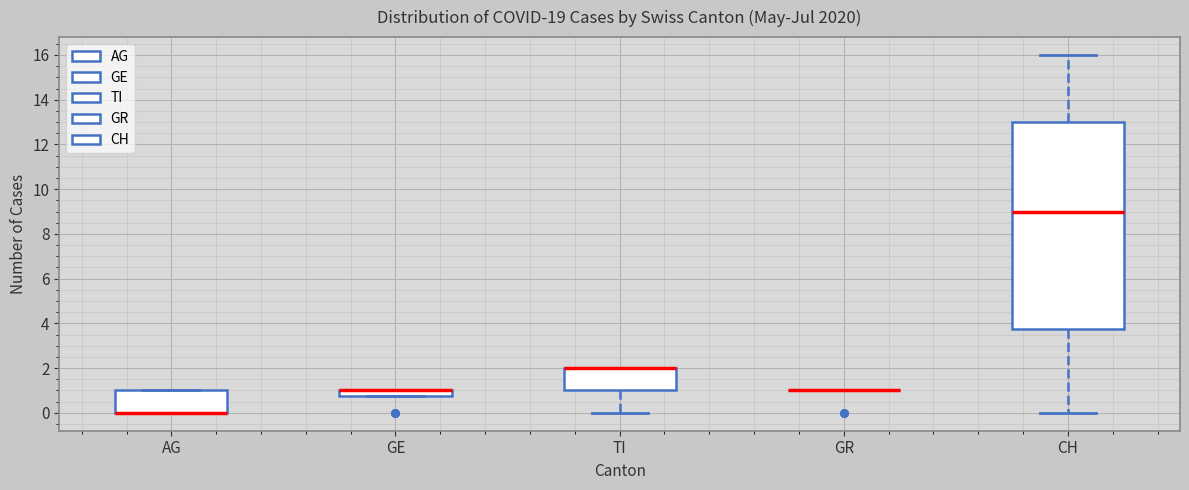

Where is the lower edge of the box for GE on the y-axis? The values are not printed on the chart, so give them approximately, as read against the axis.

0.8